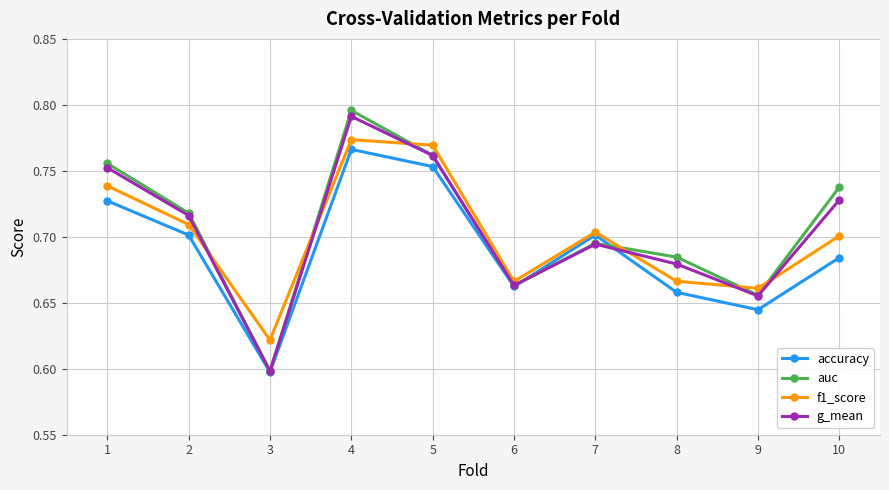

Does the chart display data point markers on the line(s)?

Yes